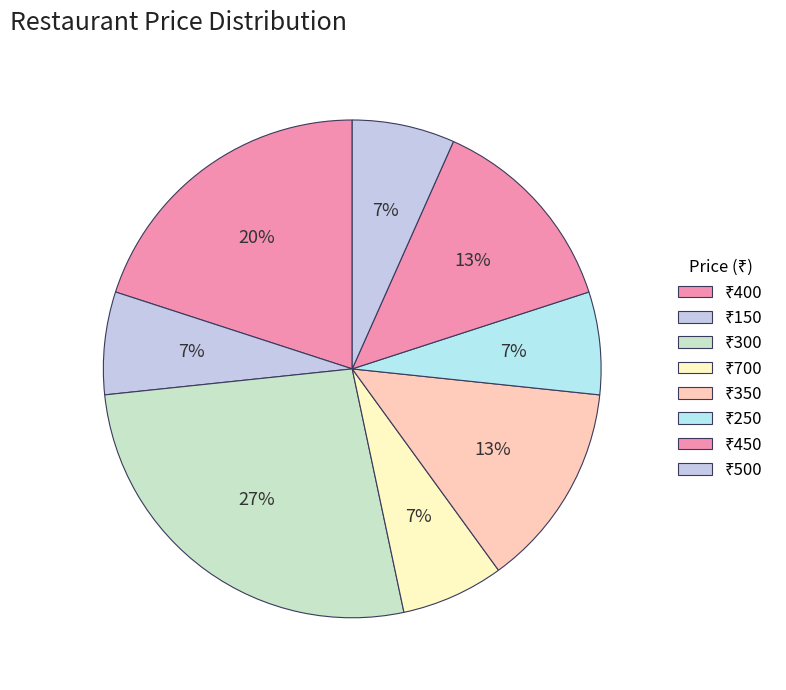

Count the number of slices in the pie.

8